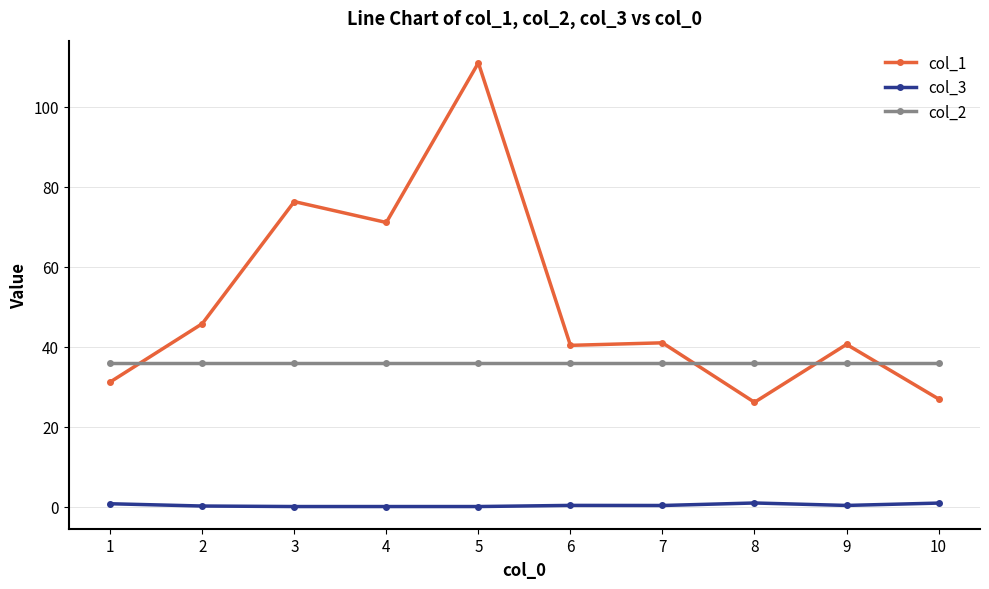

True or false: col_3 and col_1 cross at least once.

False